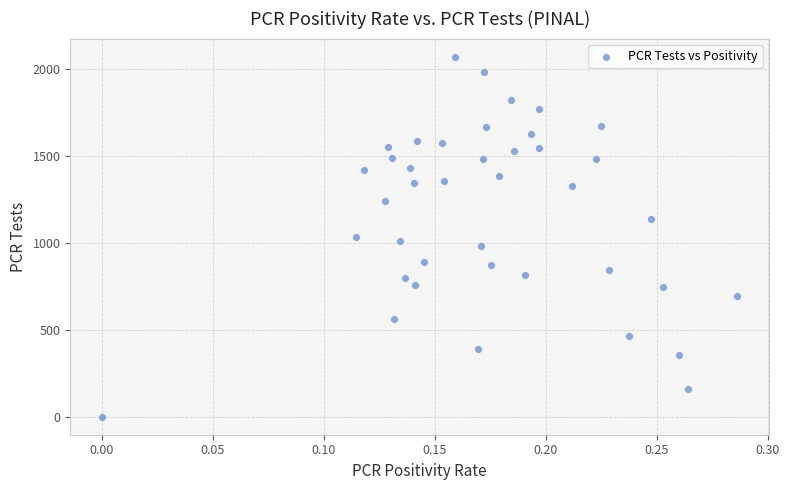

What is the range of Y values (max minus min)?

2068